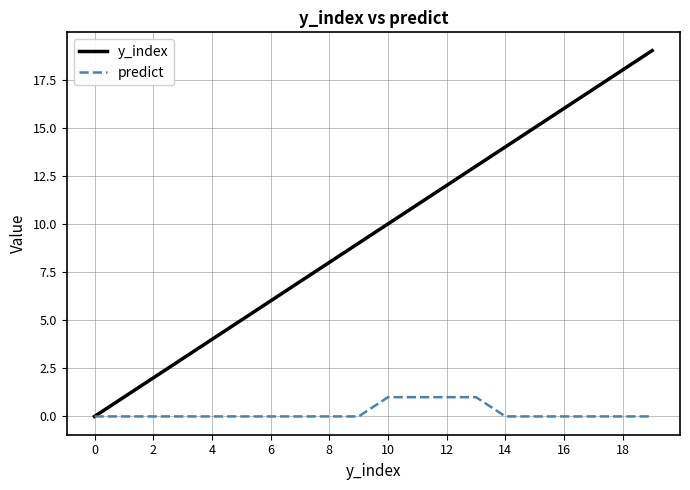

Rank the series by their maximum value, from highest to lowest.

y_index, predict